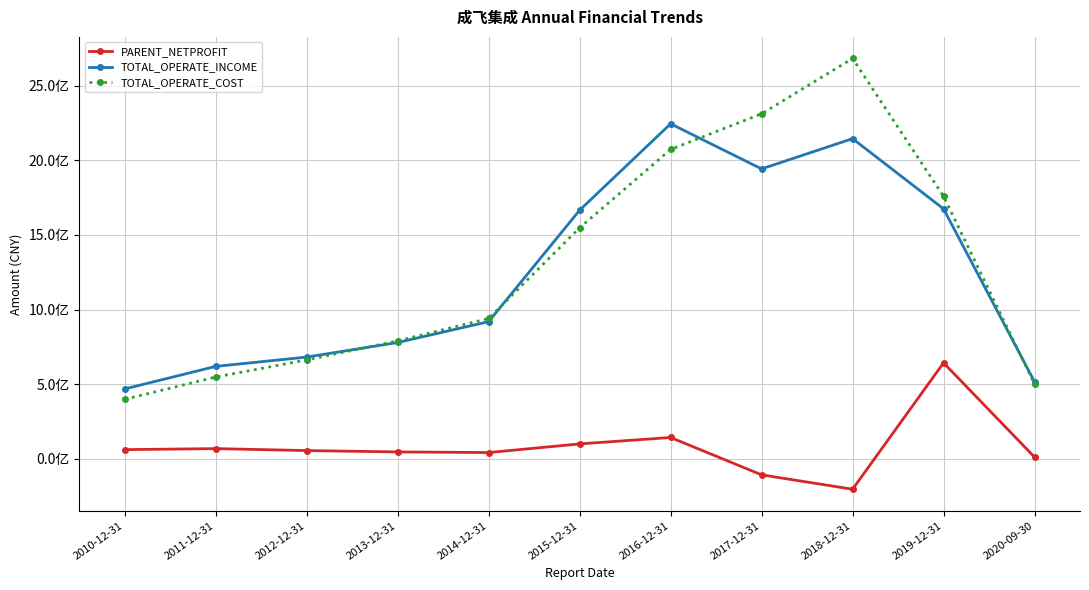

What is the label of the 5th point from the right?

2016-12-31